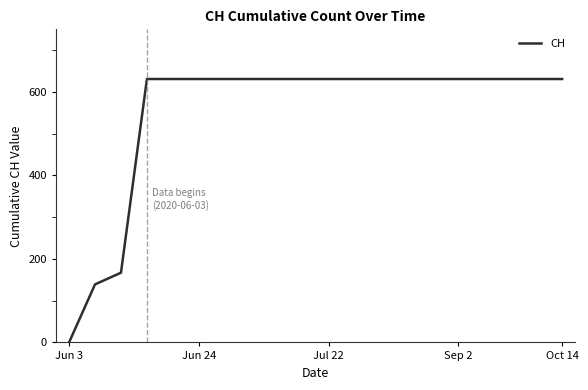

What is the difference between the maximum and minimum values?

631